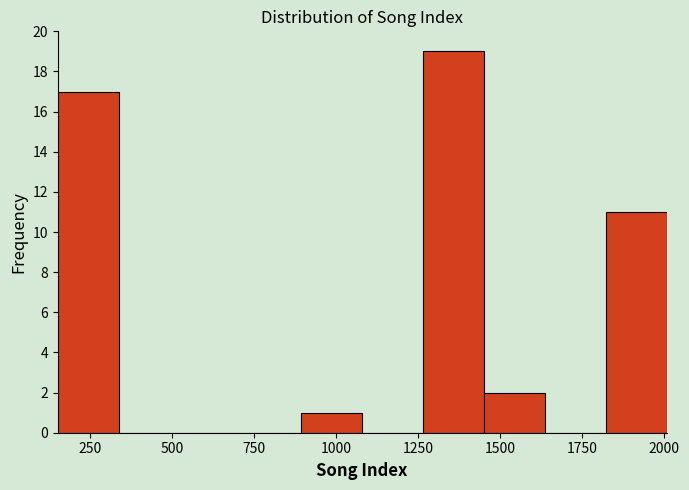

Around what value on the x-axis is the tallest bar? Give the approximate position of its centre, as read against the axis.

1350